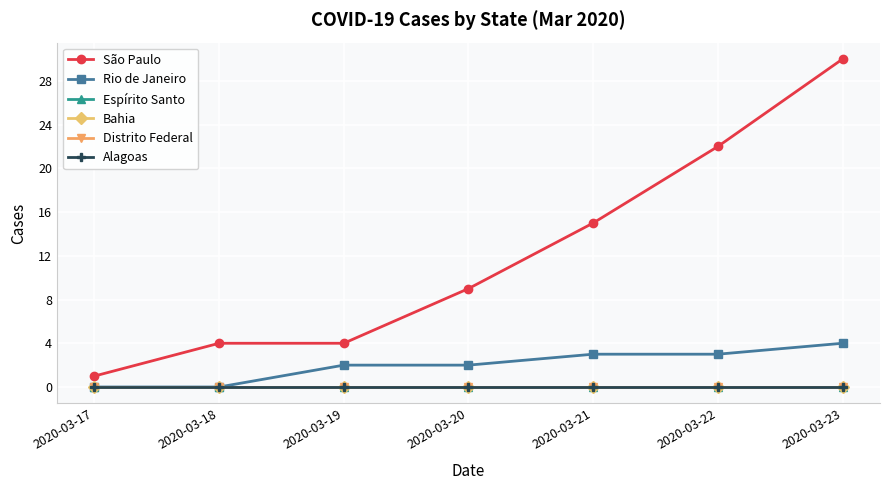

Rank the series by their maximum value, from highest to lowest.

São Paulo, Rio de Janeiro, Espírito Santo, Bahia, Distrito Federal, Alagoas